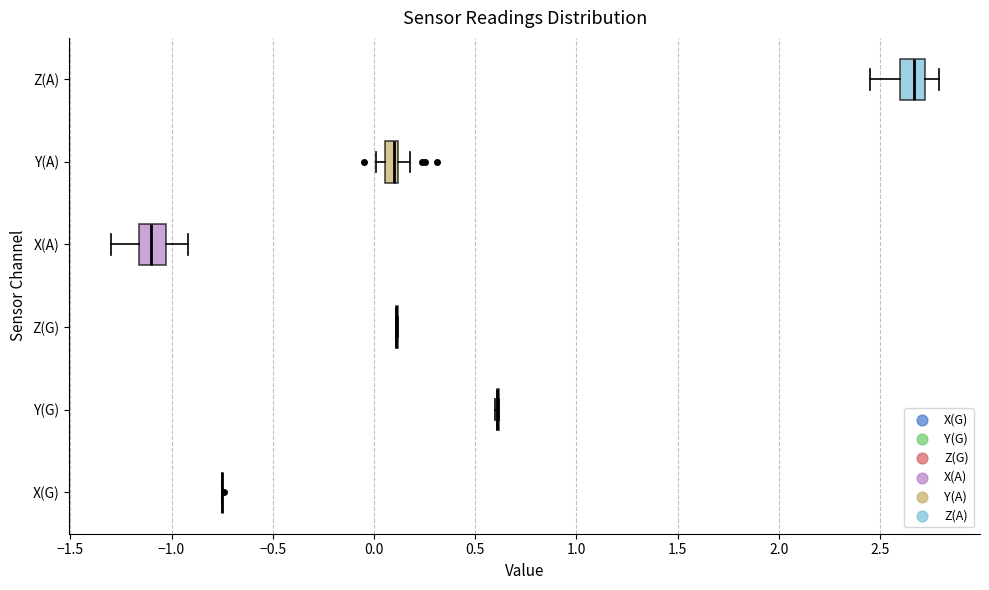

Where does the left whisker of the box for X(A) end on the x-axis? The values are not printed on the chart, so give them approximately, as read against the axis.

-1.30